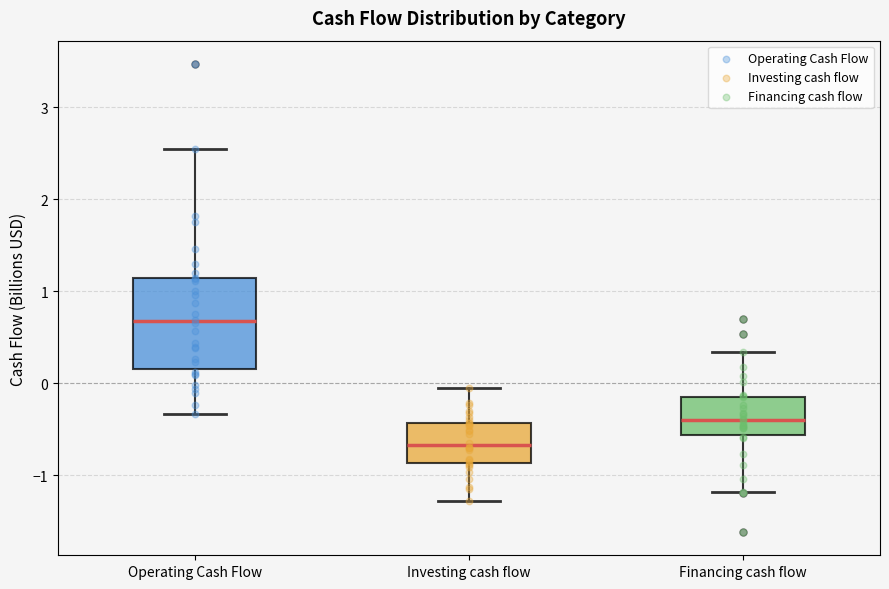

Reading left to right, read every box against the y-axis: the position of its median line, the range the box covers, and the ends of its whiskers. The values are not printed on the chart, so give them approximately, as read against the axis.

Operating Cash Flow: median 0.7, box 0.2 to 1.1, whiskers -0.3 to 2.5
Investing cash flow: median -0.7, box -0.9 to -0.4, whiskers -1.3 to 0.0
Financing cash flow: median -0.4, box -0.6 to -0.1, whiskers -1.2 to 0.3